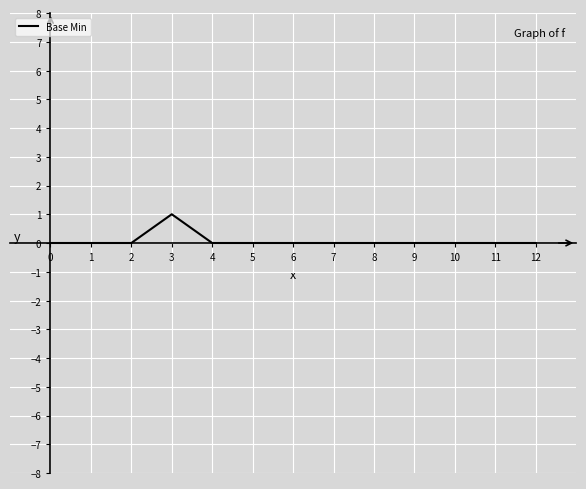

What is the difference between the maximum and minimum values?

1